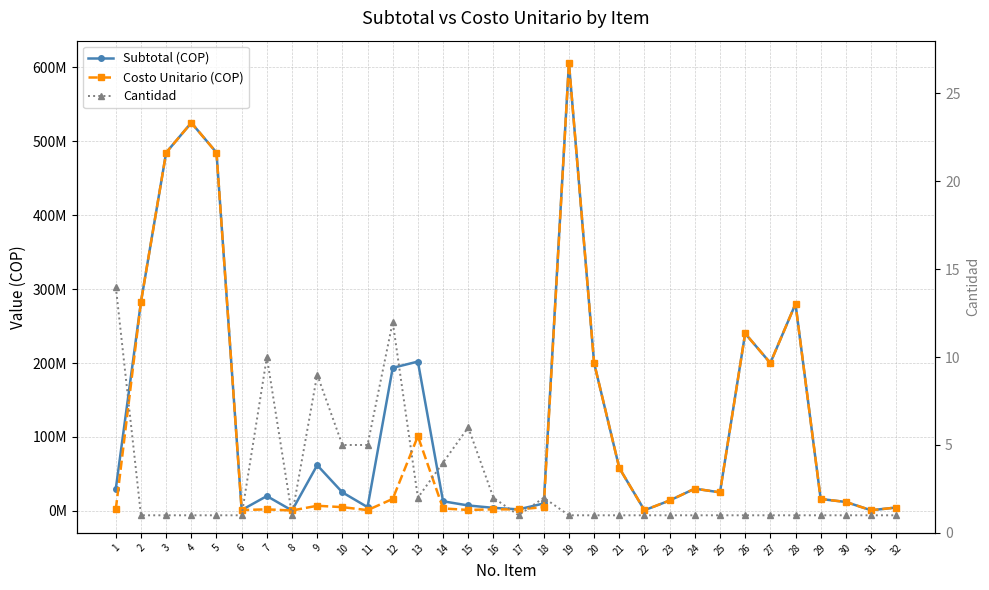

List the labels in order of Subtotal (COP) value, largest first.

19, 4, 3, 5, 2, 28, 26, 13, 20, 27, 12, 9, 21, 24, 1, 10, 25, 7, 29, 23, 14, 30, 18, 15, 11, 32, 16, 17, 6, 22, 31, 8